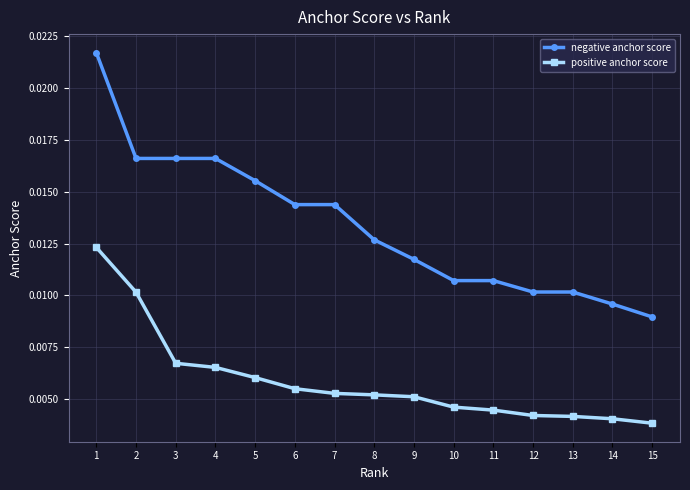

How many categories are shown in the chart?

15